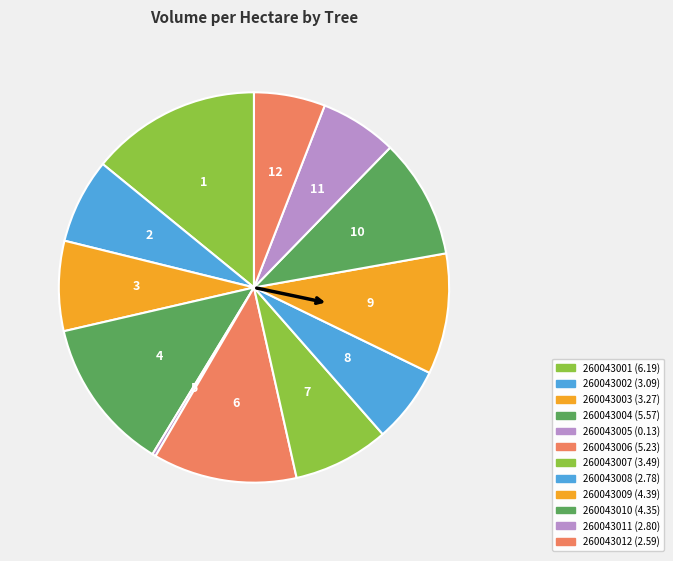

What percentage is NOT represented by 260043012?

94.1%